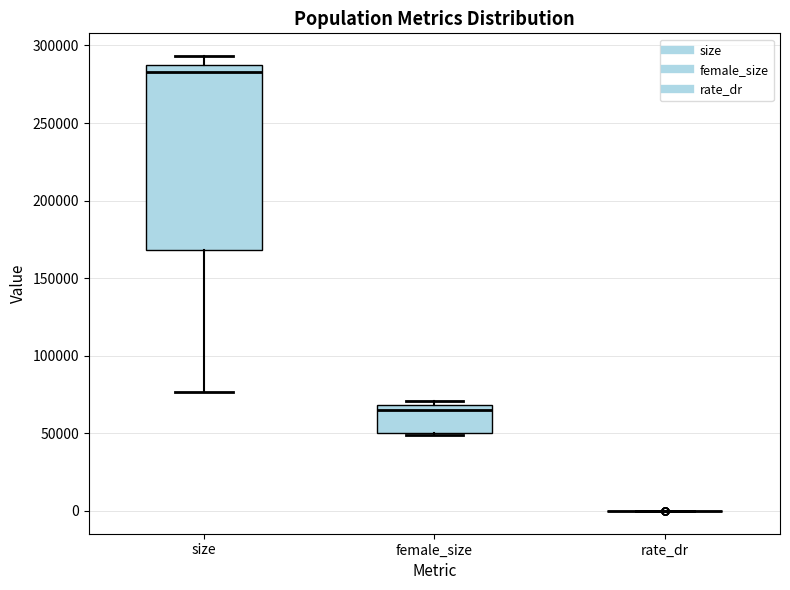

Comparing the boxes themselves (not the whiskers), which one is the tallest?

size